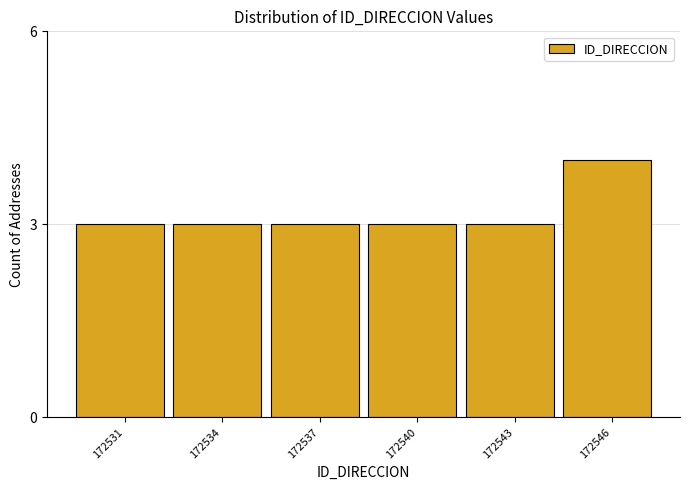

Reading right to left, list all the values displayed in this chart.

172546=4	172543=3	172540=3	172537=3	172534=3	172531=3